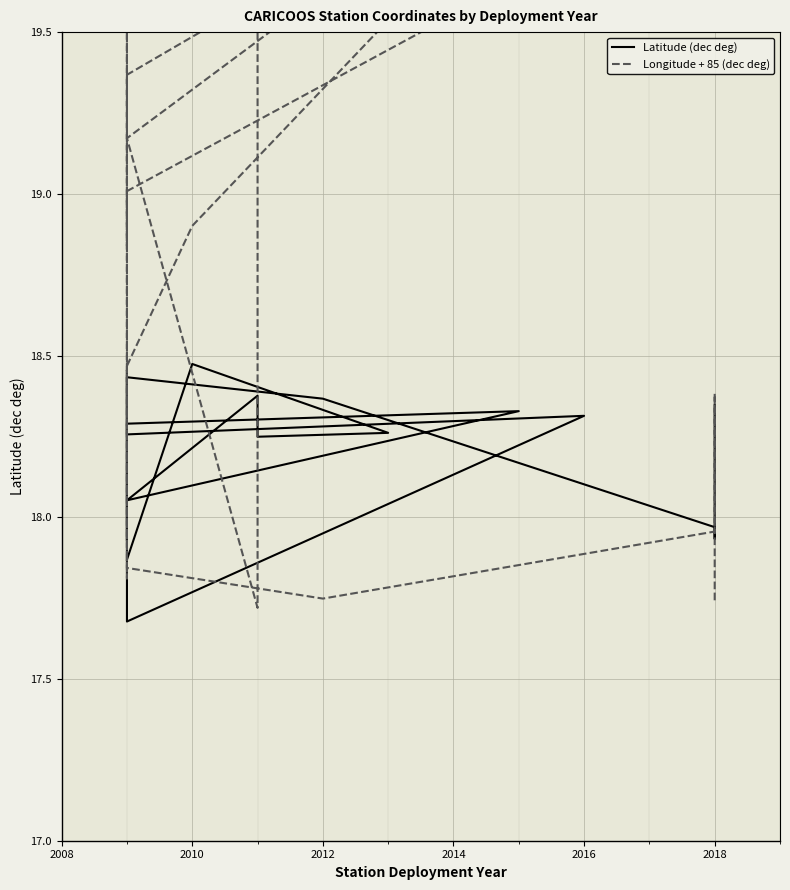

How many values in the Latitude (dec deg) series are below 18?

6